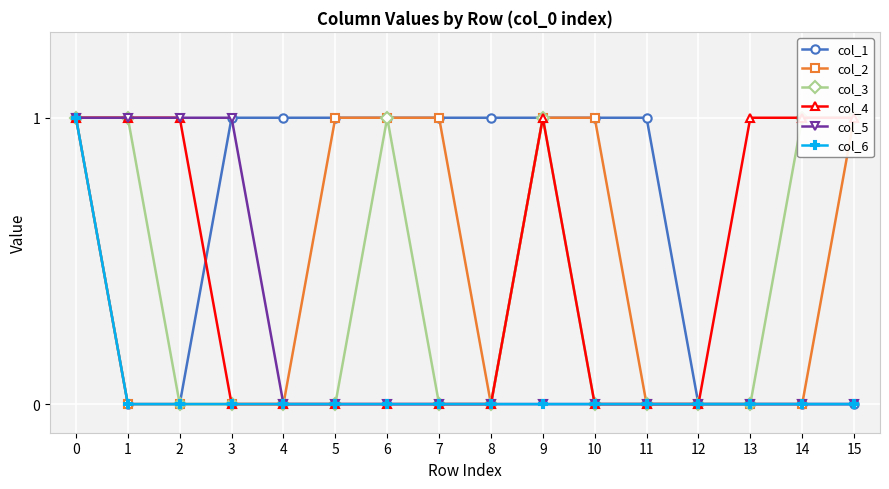

At how many categories does at least one series exceed 0?

15